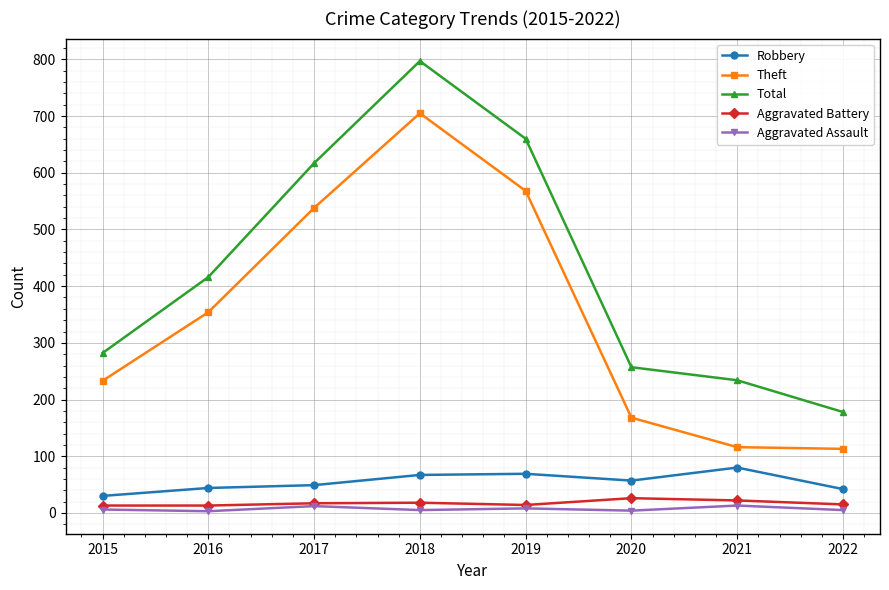

How many lines are shown in the chart?

5